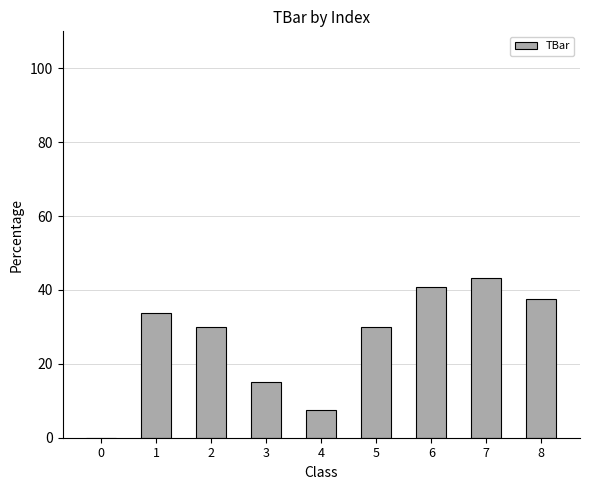

At which category does the chart reach its peak across all series?

7